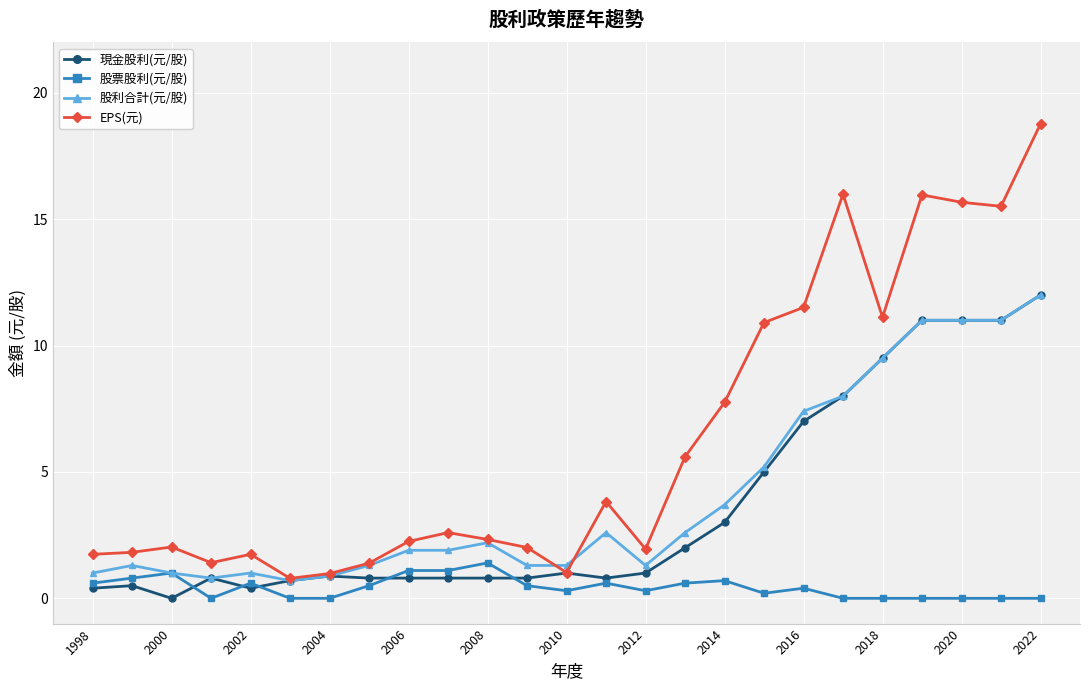

What is the maximum value for 股利合計(元/股)?

12.0